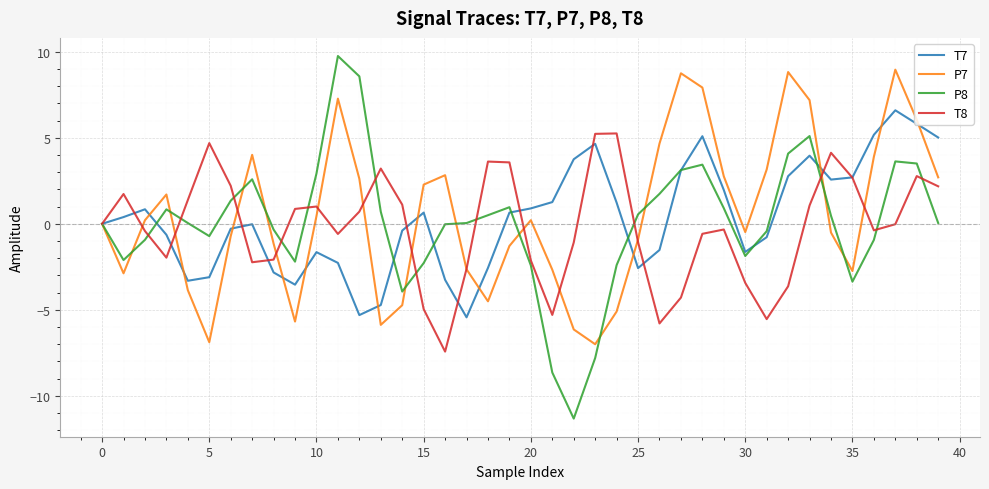

Which series has the widest spread of values?

P8